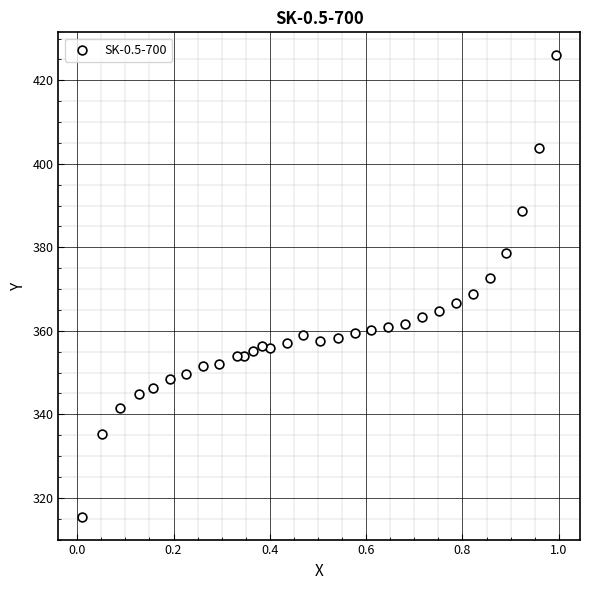

What is the range of X values (max minus min)?

1.0